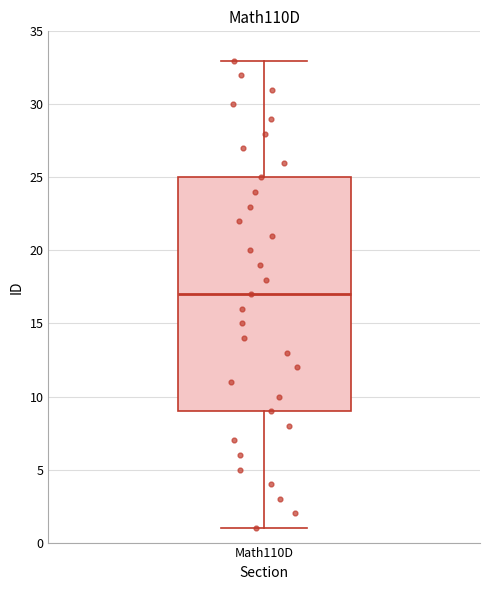

Read this box plot against the y-axis: the position of the median line, the range covered by the box, and the ends of both whiskers. The values are not printed on the chart, so give them approximately, as read against the axis.

median 17, box 9 to 25, whiskers 1 to 33